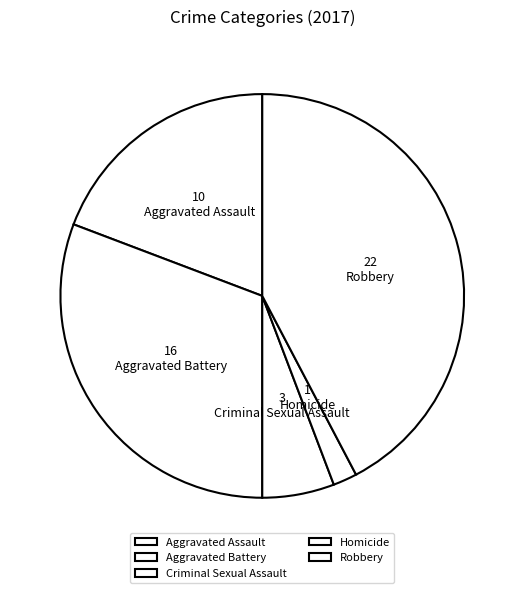

Is there a majority slice in this chart?

No